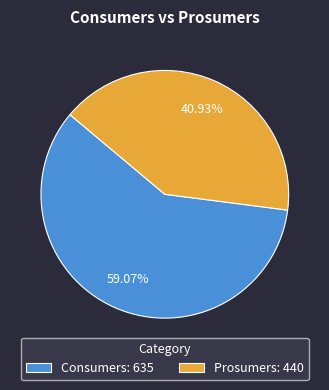

What percentage is the Consumers slice, to the nearest percent?

59%